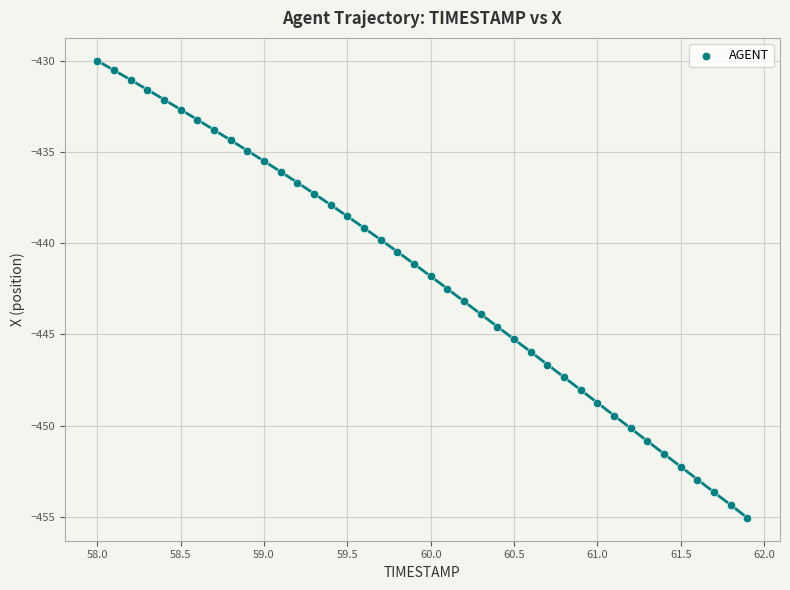

What is the range of X values (max minus min)?

3.9